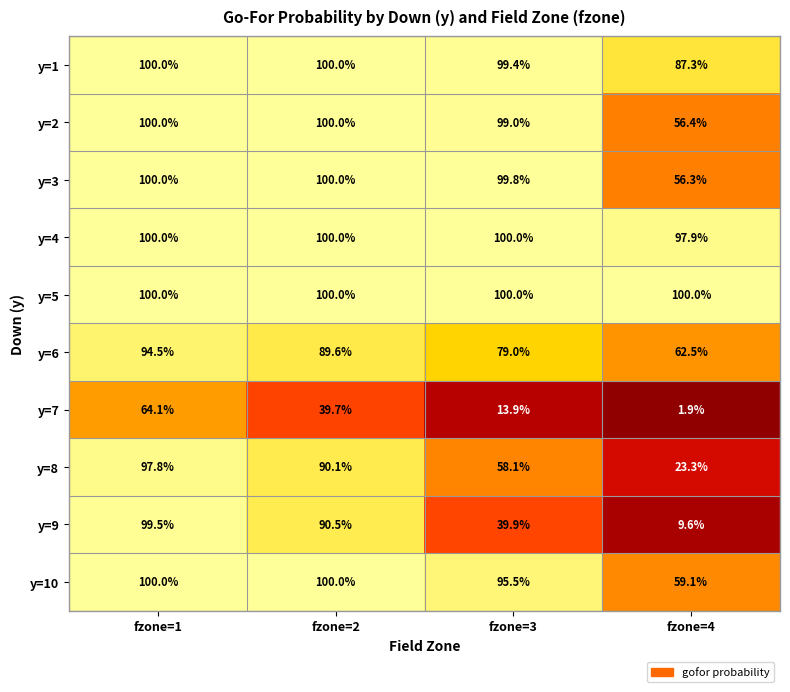

Count the number of data series in this chart.

10